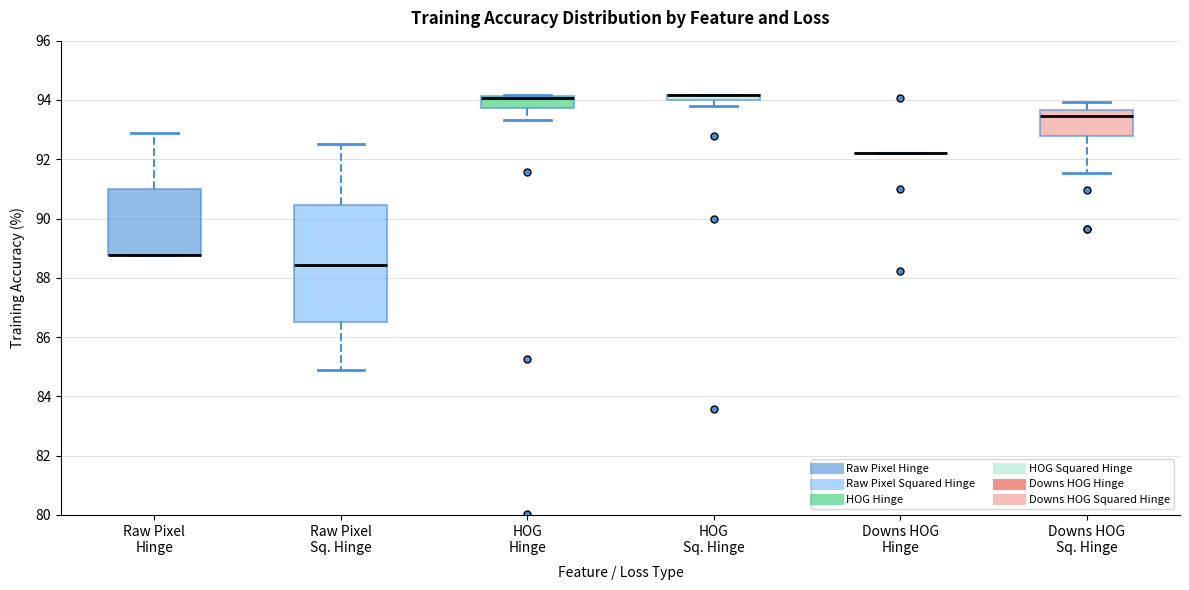

Which box is the tallest, from its lower edge to its upper edge?

Raw Pixel Sq. Hinge